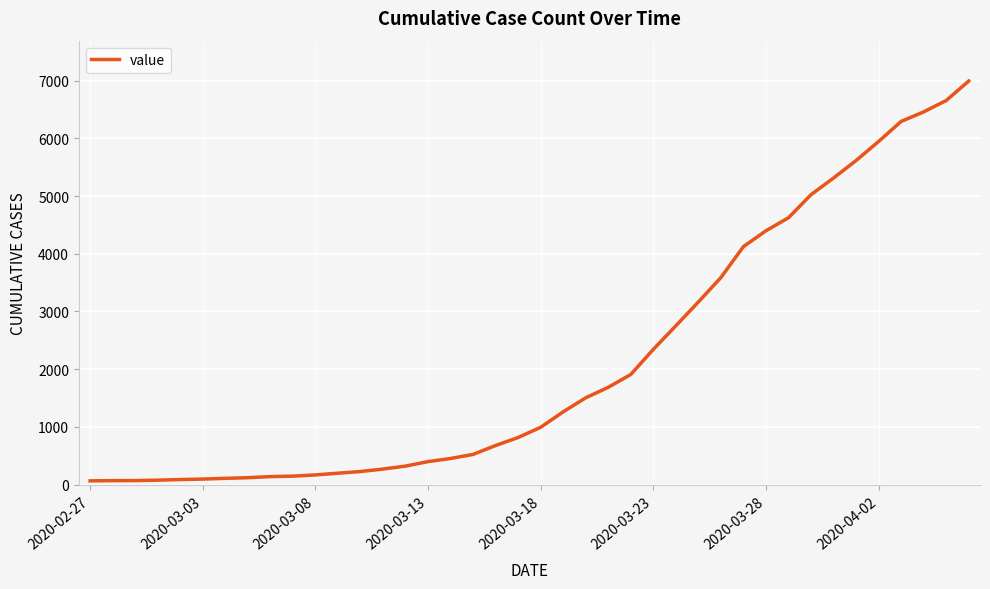

What is the difference between the maximum and minimum values?

6931